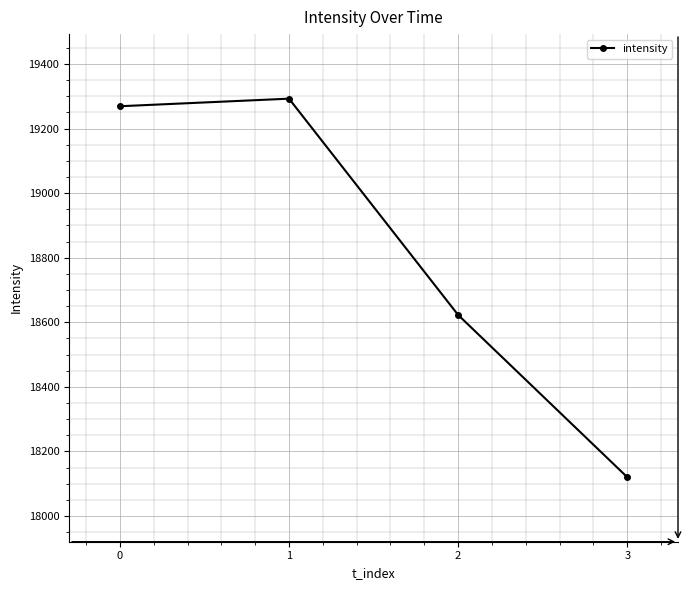

Which category has the lowest value across all series?

3